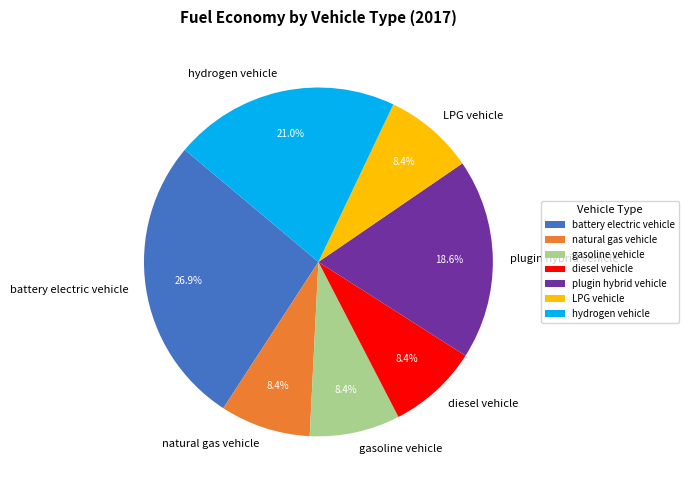

To the nearest percent, what is the average slice percentage?

14%